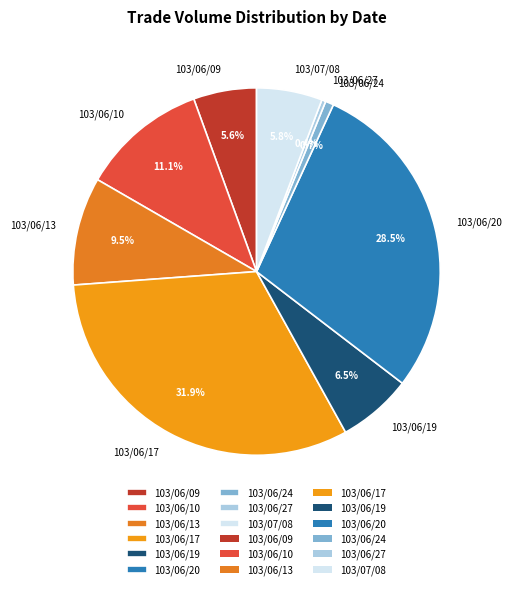

True or false: 103/06/13 accounts for 23% of the total.

False